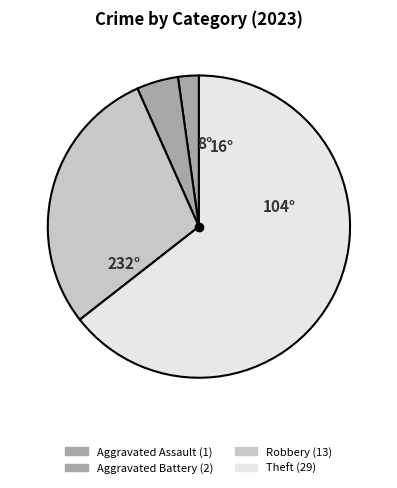

Which category accounts for the majority?

Theft